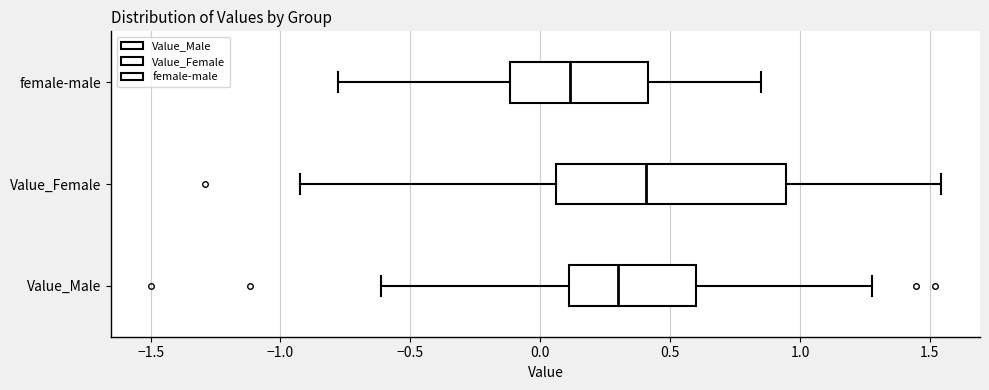

Which box has the furthest to the right median line?

Value_Female